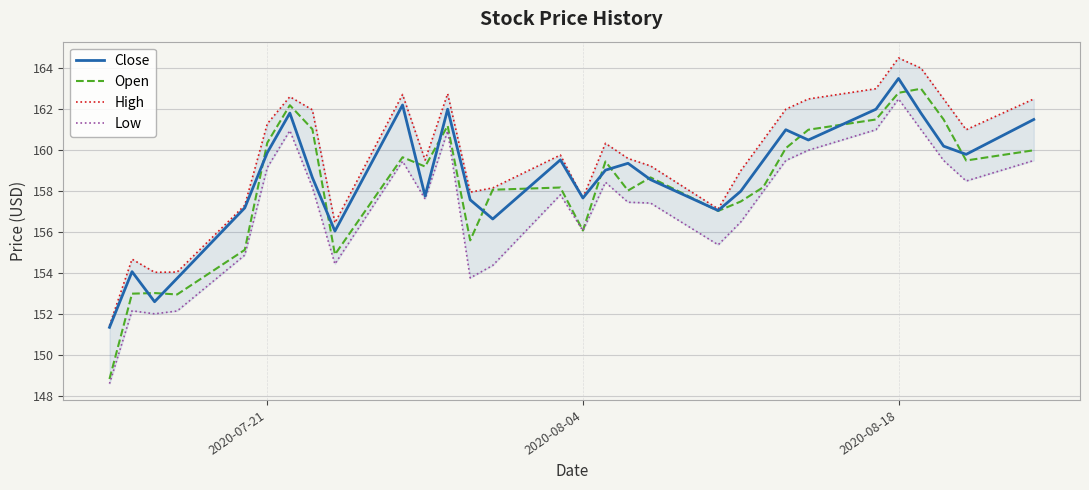

What is the lowest value of the Close series?

151.4